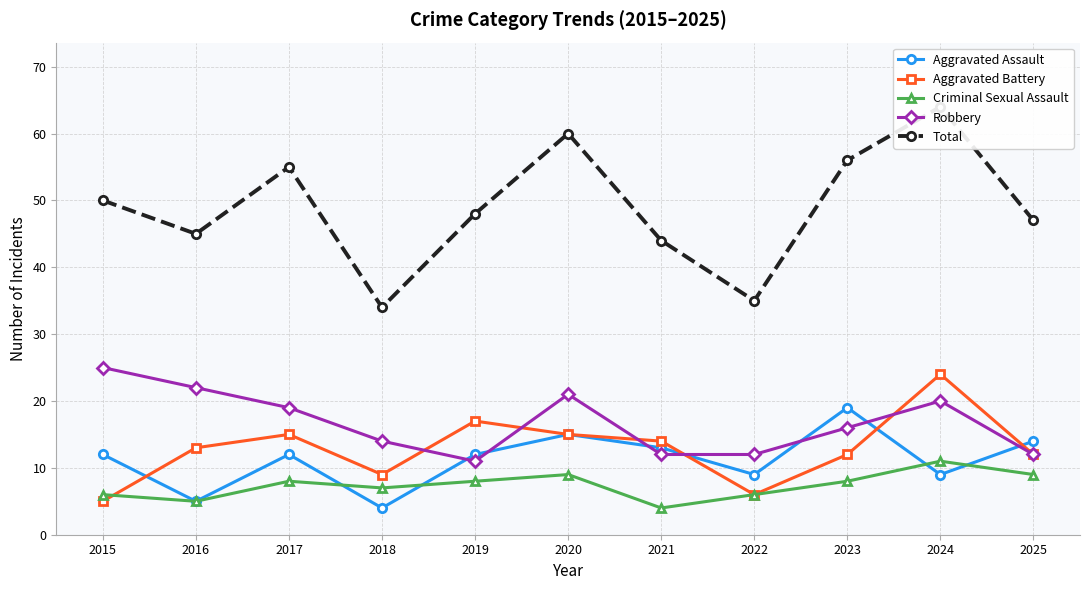

What is the highest value of the Criminal Sexual Assault series?

11